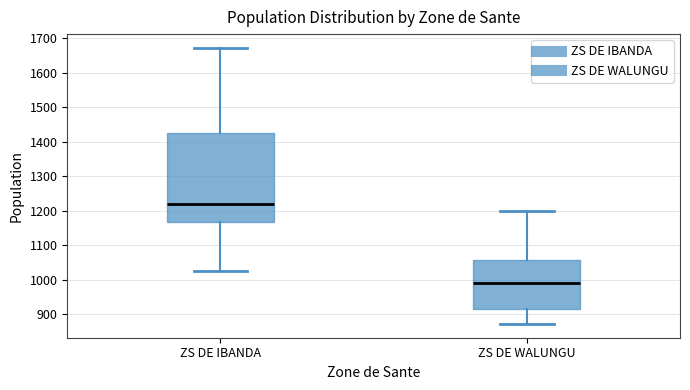

Reading left to right, transcribe this box plot: for each box, give where its median line is, the range the box spans, and where its two whiskers end, as read against the y-axis. The values are not printed on the chart, so give them approximately, as read against the axis.

ZS DE IBANDA: median 1220, box 1170 to 1430, whiskers 1030 to 1670
ZS DE WALUNGU: median 990, box 910 to 1060, whiskers 870 to 1200